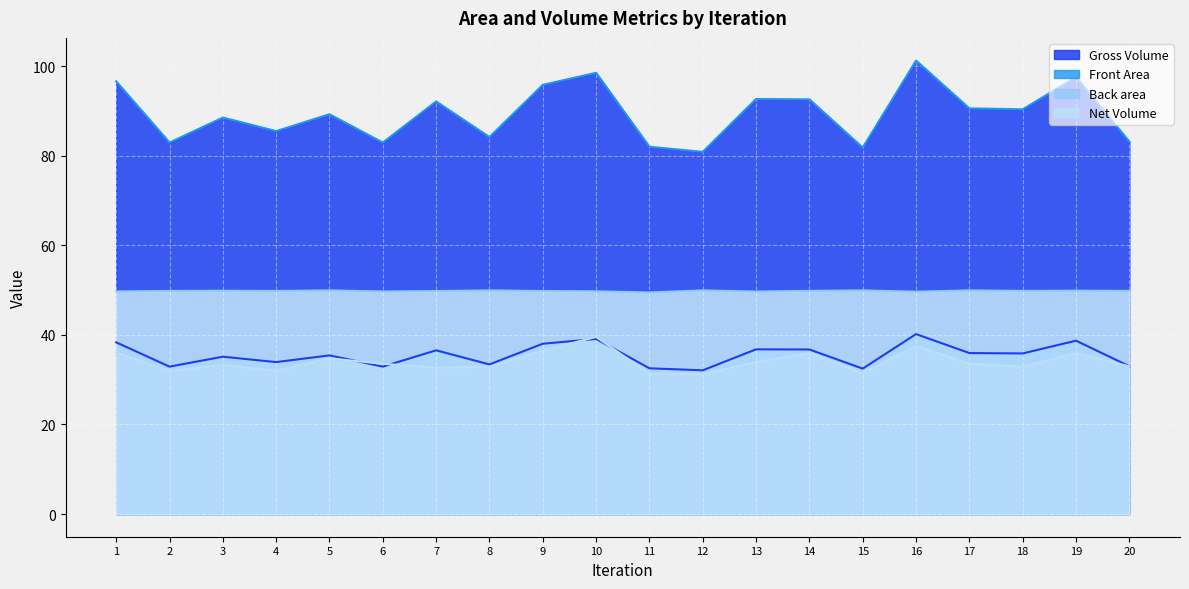

The value of Back area at 10 is 53.4. True or false?

False